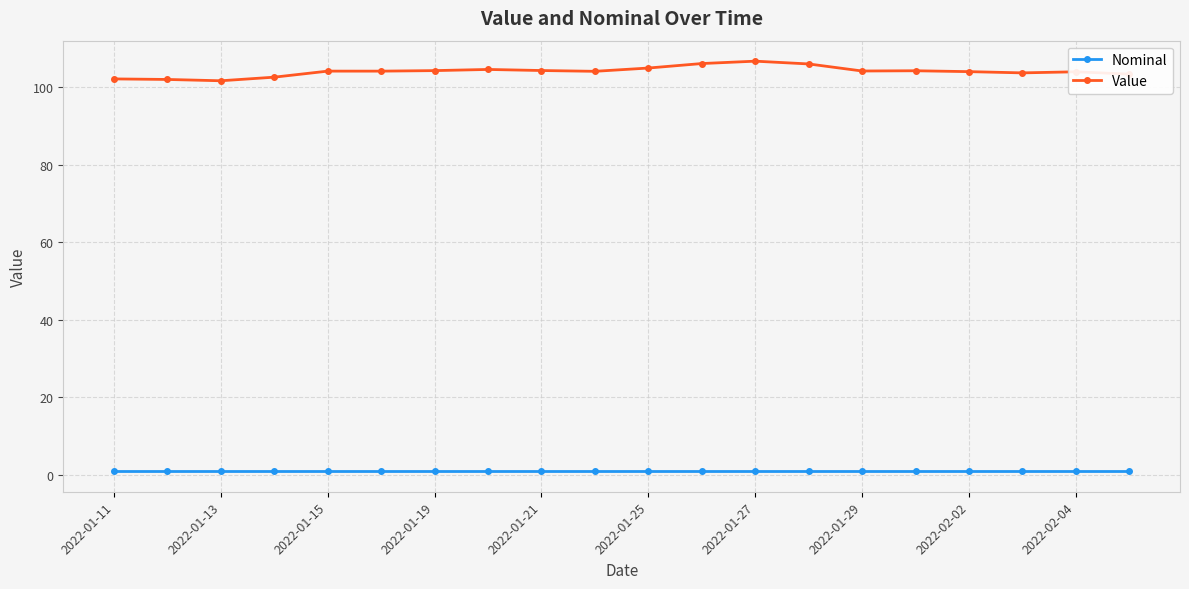

What is the average value of the Nominal series?

1.0